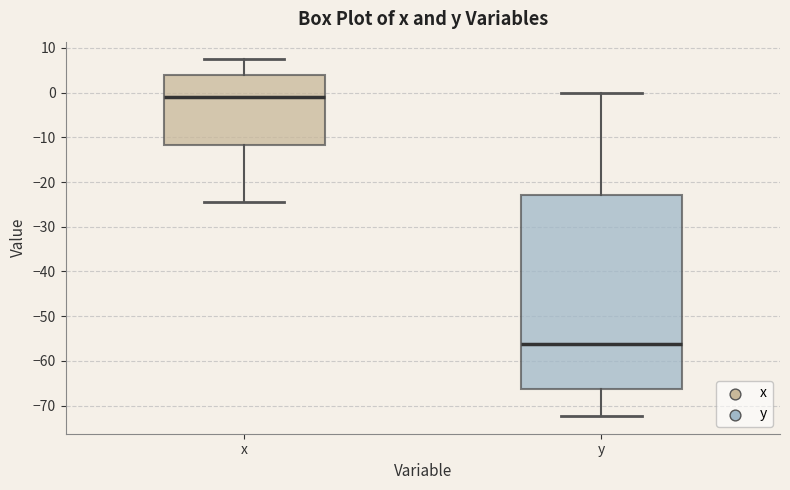

Where does the lower whisker of the box for x end on the y-axis? The values are not printed on the chart, so give them approximately, as read against the axis.

-24